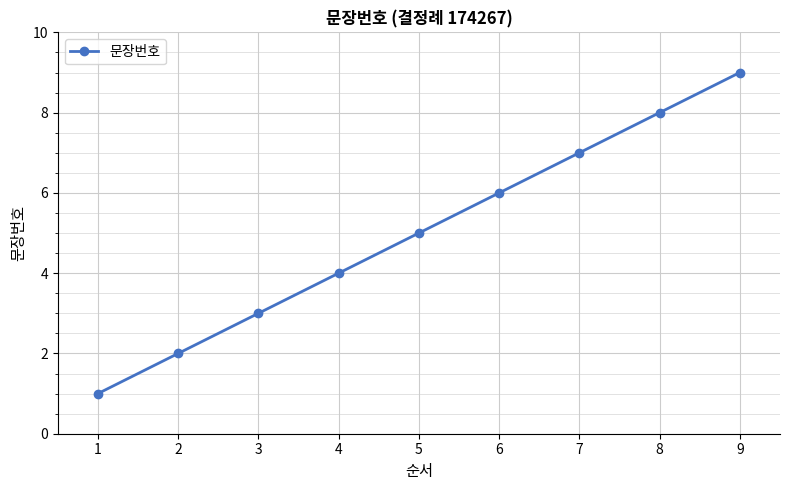

At which label is the value closest to 5?

5